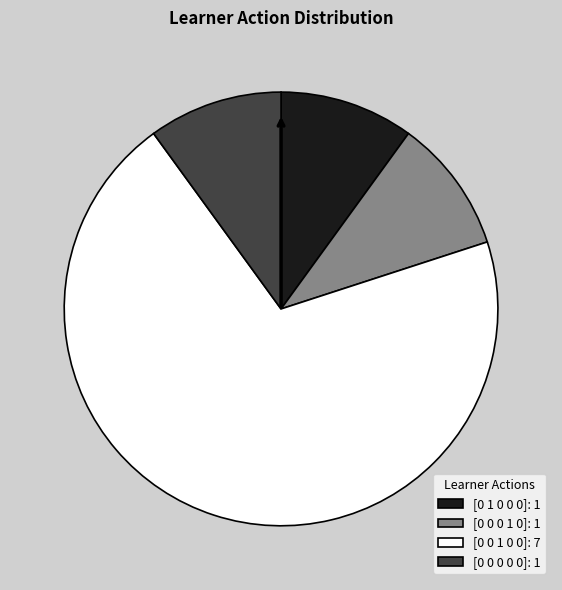

Is the sum of [0 1 0 0 0] and [0 0 1 0 0] greater than half?

Yes